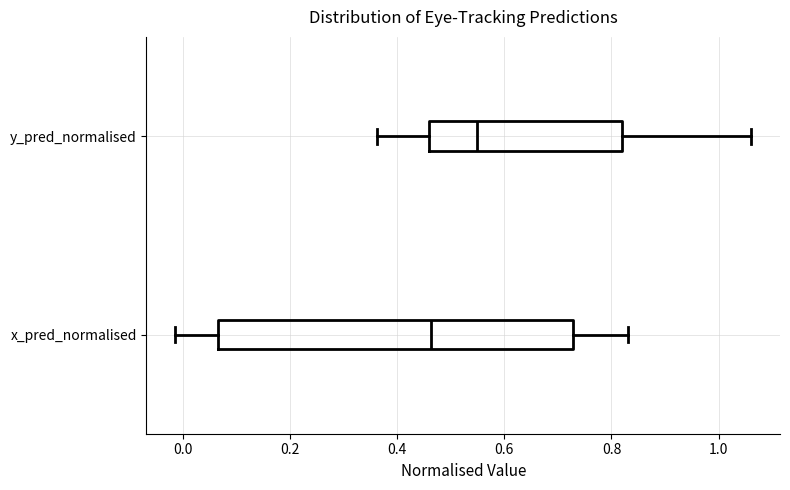

Comparing the boxes themselves (not the whiskers), which one is the widest?

x_pred_normalised